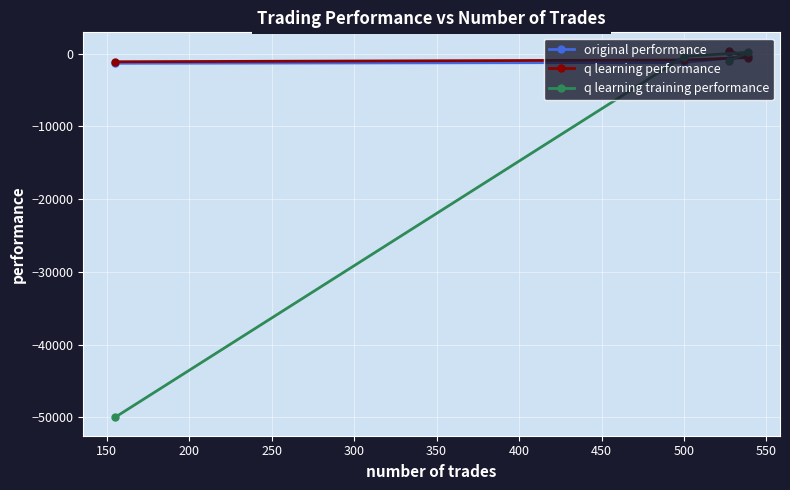

Which series has the widest spread of values?

q learning training performance